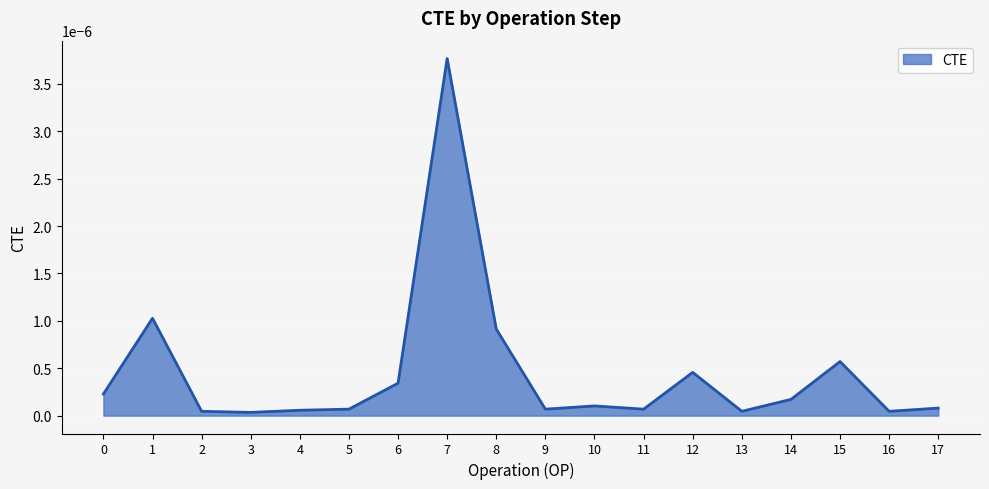

True or false: the data shows 0.0 at 3.

True